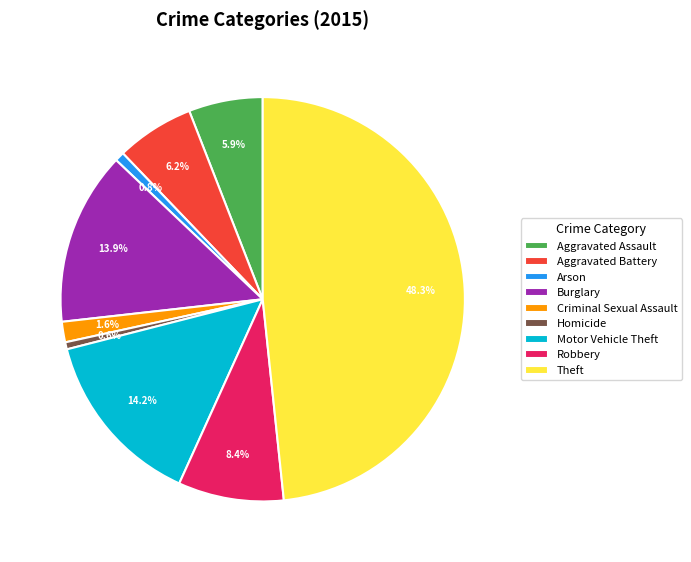

True or false: Arson accounts for 1% of the total.

True